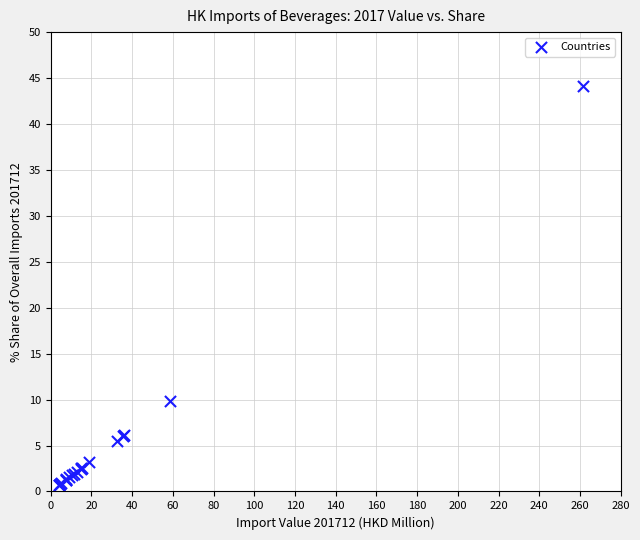

What Y value in the scatter plot is closest to 22?

9.9